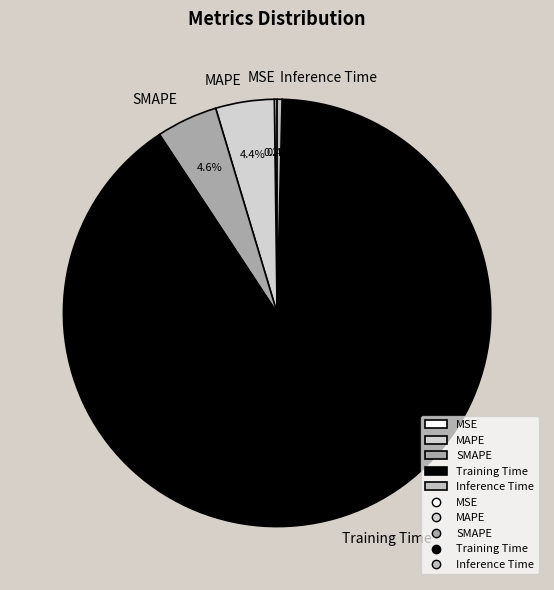

Which has a higher value, Inference Time or MAPE?

MAPE